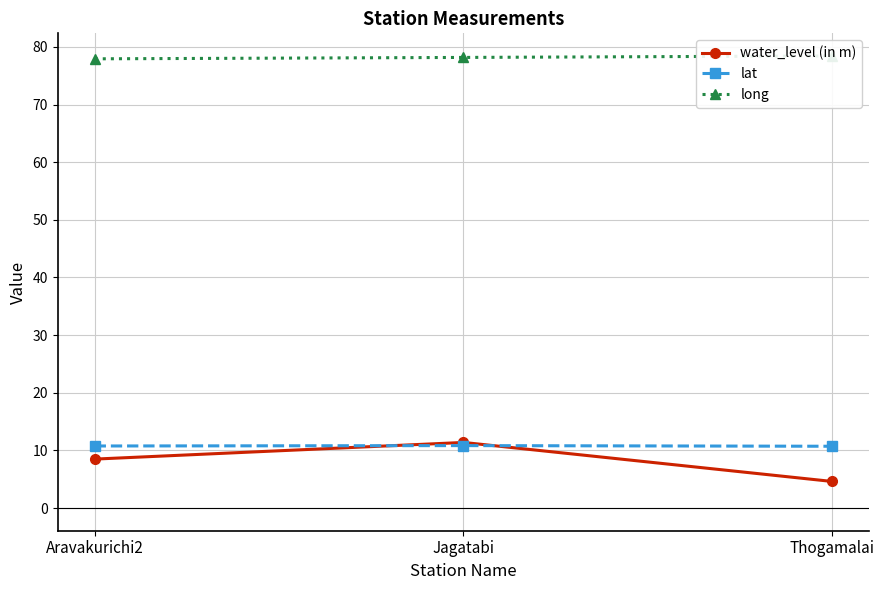

Reading left to right, list all the values displayed in this chart.

water_level (in m): 8.5	11.4	4.6
lat: 10.8	10.8	10.7
long: 77.9	78.2	78.4